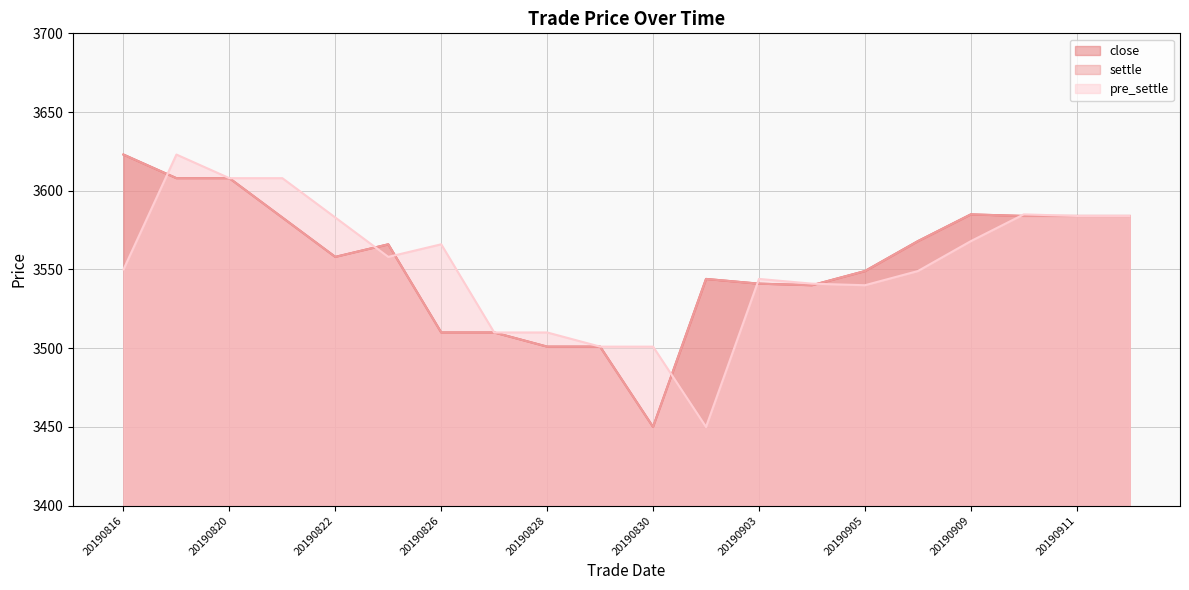

List the labels in order of pre_settle value, smallest first.

20190902, 20190829, 20190830, 20190827, 20190828, 20190905, 20190904, 20190903, 20190906, 20190816, 20190823, 20190826, 20190909, 20190822, 20190911, 20190912, 20190910, 20190820, 20190821, 20190819